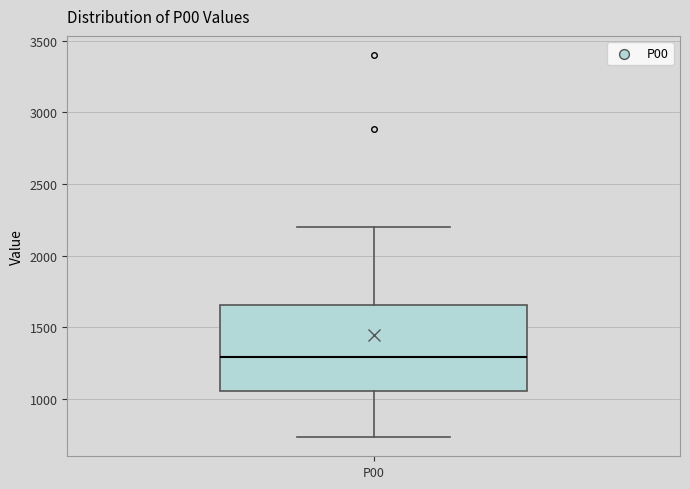

Read this box plot against the y-axis: the position of the median line, the range covered by the box, and the ends of both whiskers. The values are not printed on the chart, so give them approximately, as read against the axis.

median 1300, box 1050 to 1650, whiskers 750 to 2200